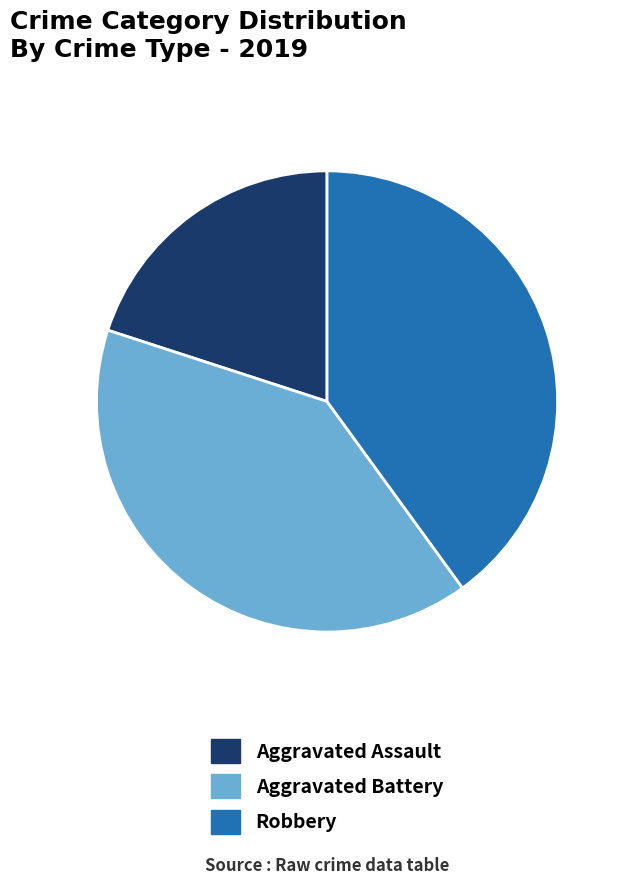

Combined, do Aggravated Assault and Robbery account for over 50%?

Yes